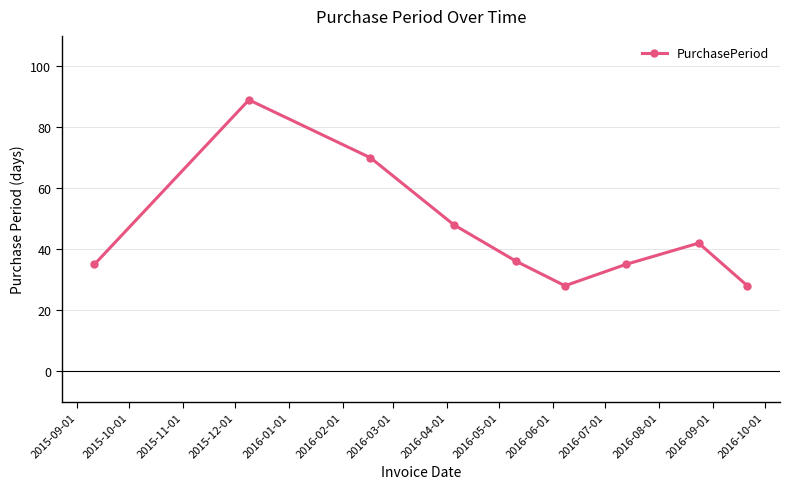

What is the average value?

46